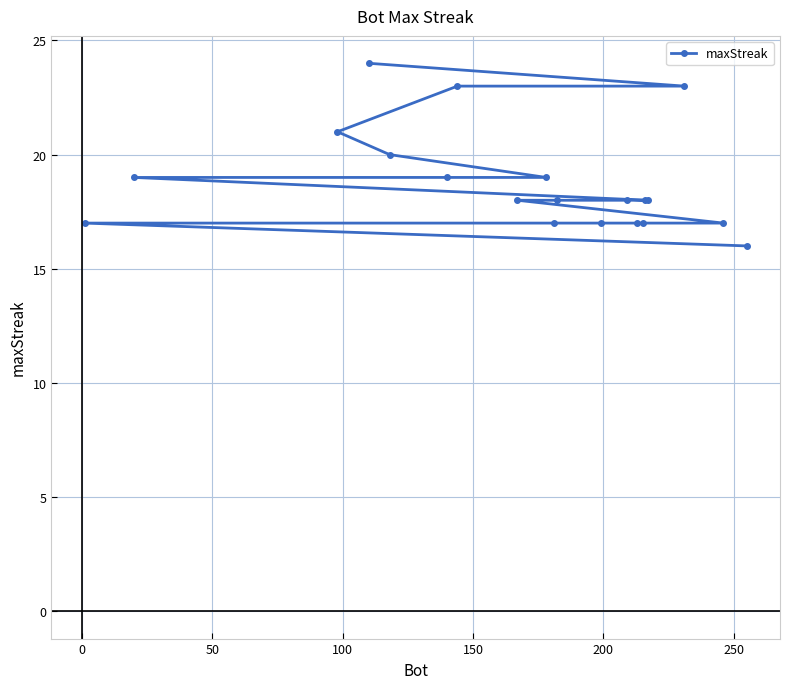

True or false: the data has more than 0 interior local peaks.

False